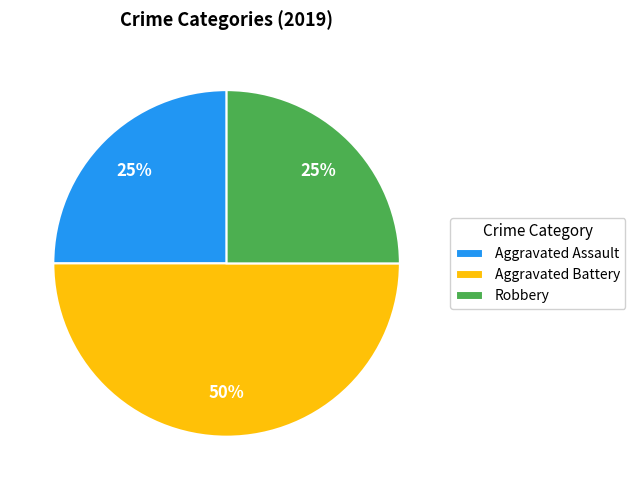

Is Aggravated Assault the majority of the pie?

No